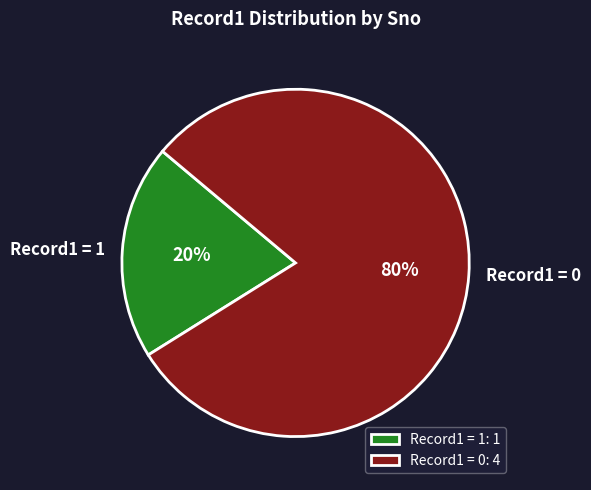

Approximately how many times larger is the value at Record1 = 0 compared to Record1 = 1?

4.0